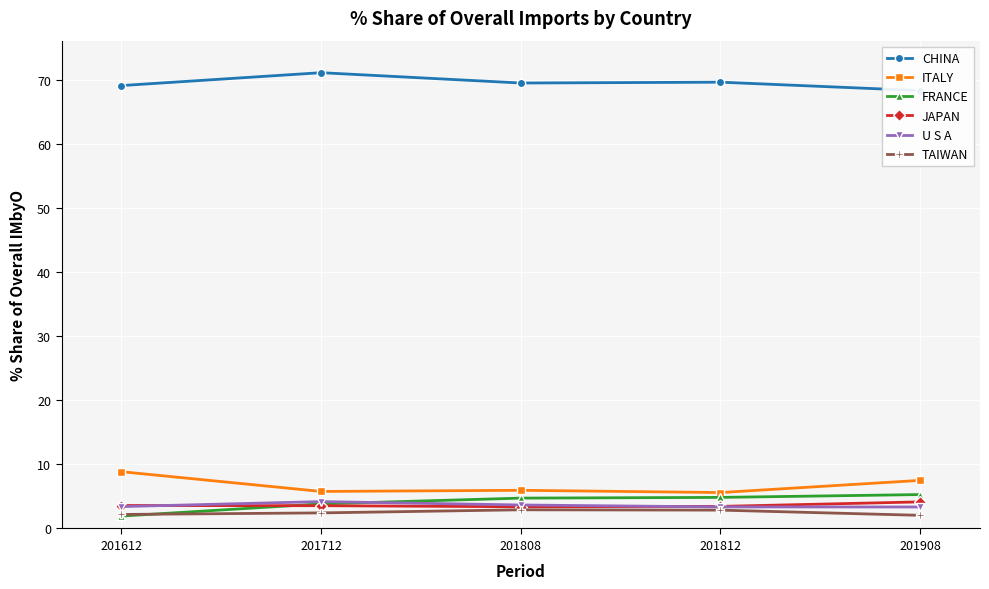

Does the chart display data point markers on the line(s)?

Yes